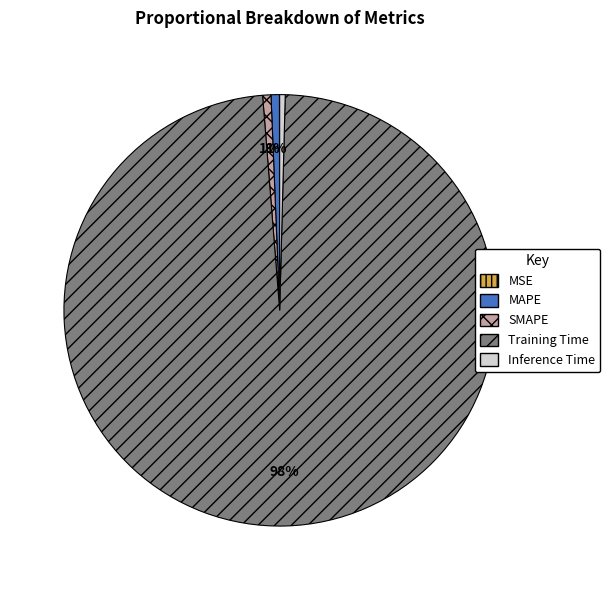

Which slice is the largest?

Training Time